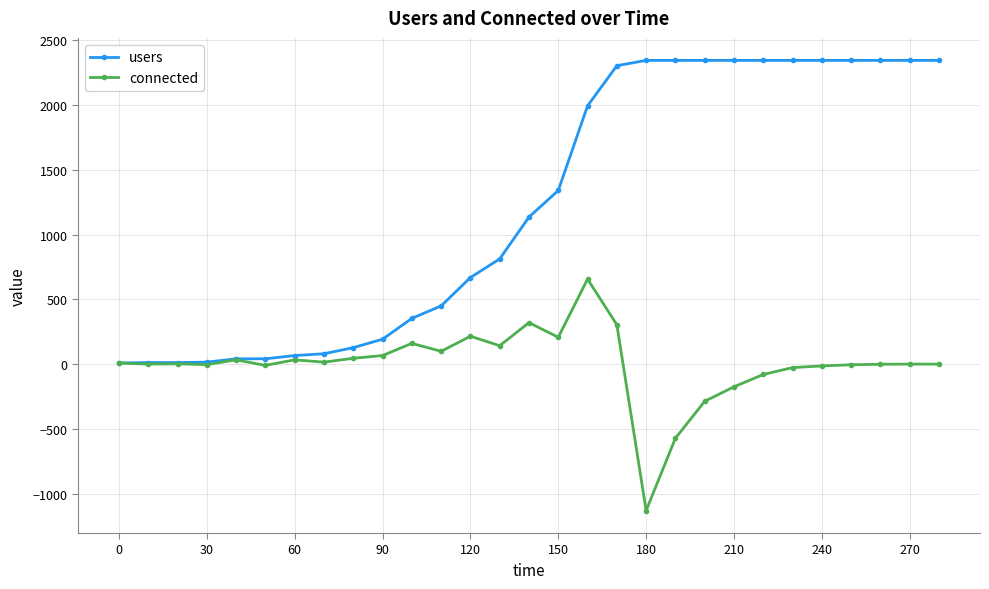

How many data points in connected are less than 2?

14